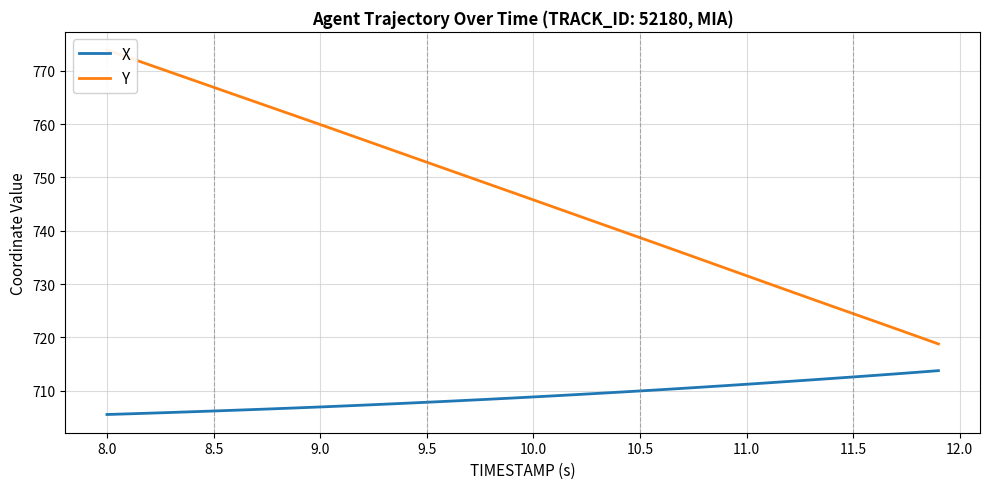

The value of X at 8.0 is 423.1. True or false?

False